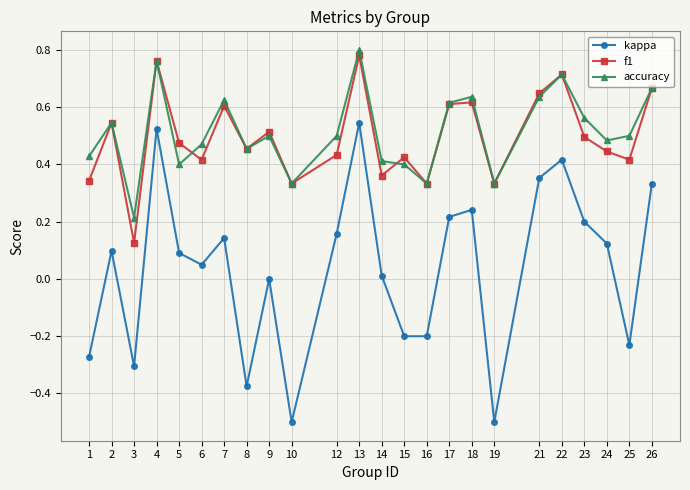

Which series changed the most between 18 and 22?

kappa